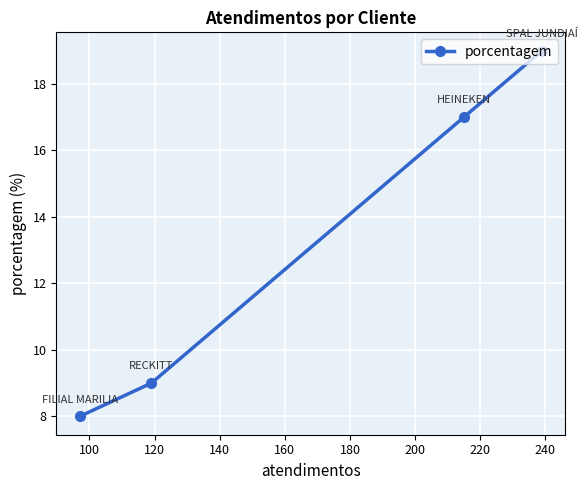

What is the value of the 2nd point from the left?

9